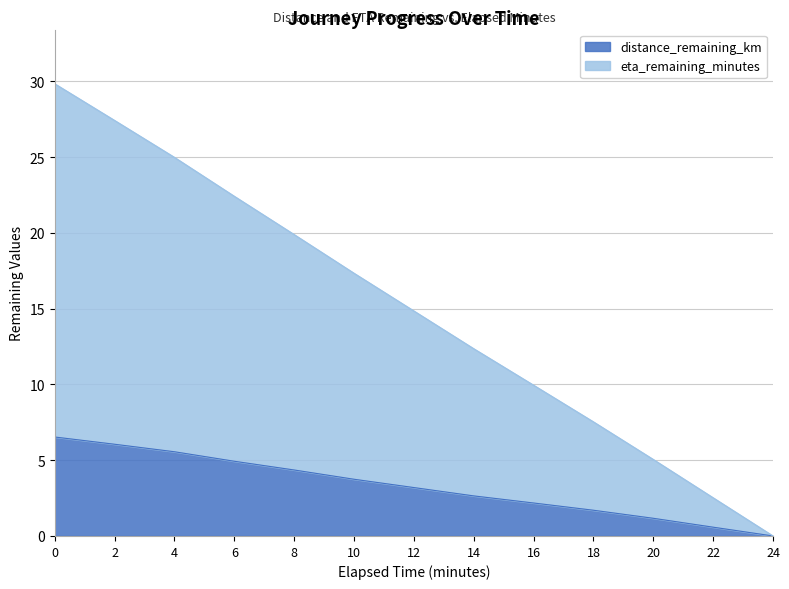

What is the value of the eta_remaining_minutes point at the 5th from the left?

19.9